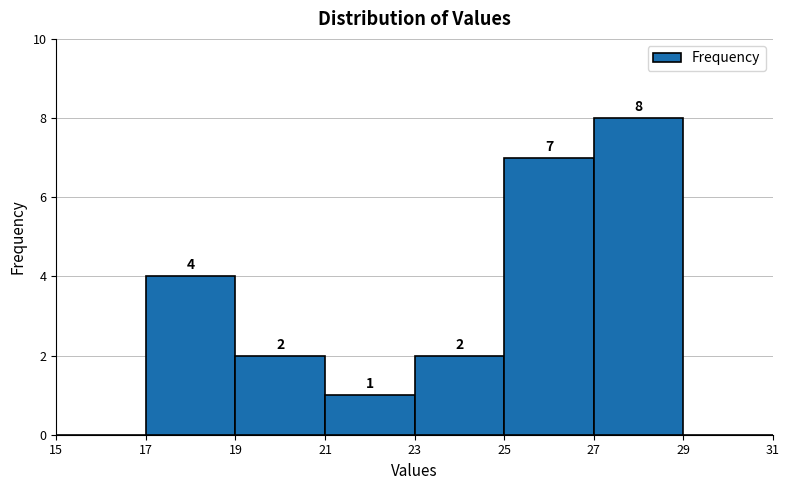

Over which range of the x-axis is the bar tallest?

27 to 29